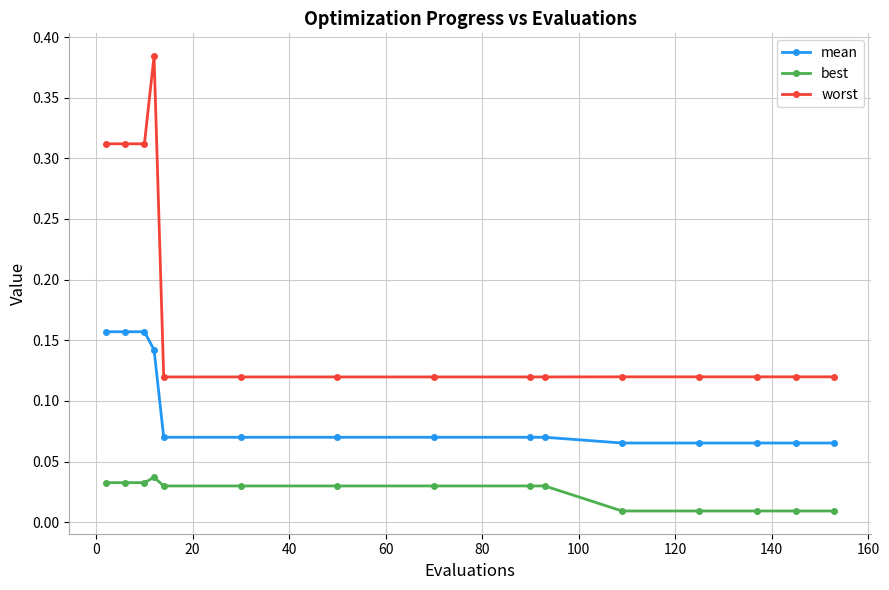

Is this an area chart (filled region under the line)?

No